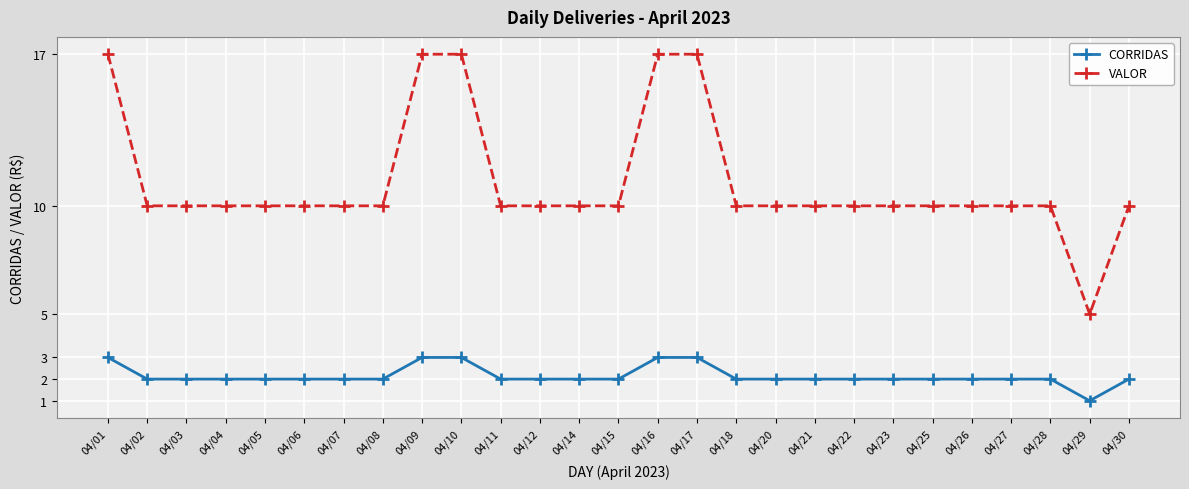

How many series are shown in this chart?

2